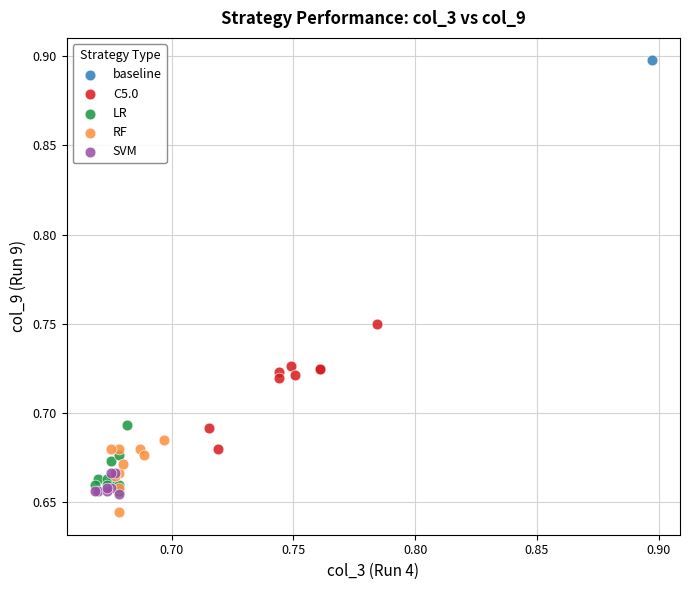

Which series reaches the maximum Y coordinate?

baseline